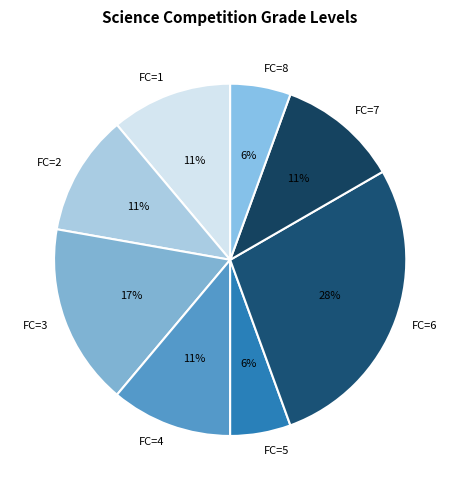

To the nearest percent, what portion does FC=7 represent?

11%